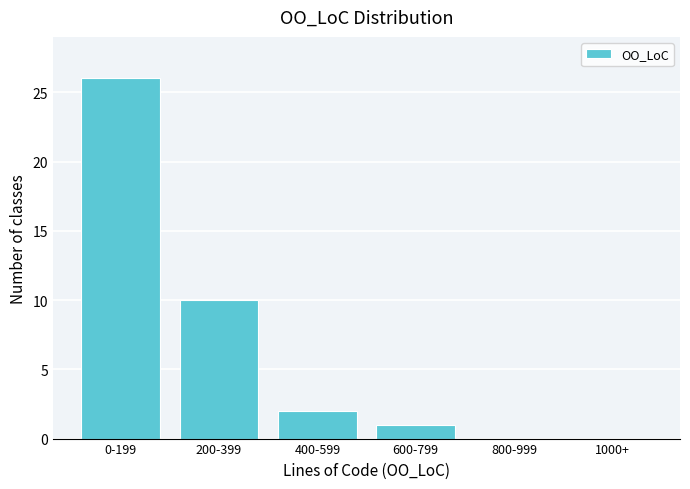

Reading left to right, extract all data points from this chart.

0-199=26	200-399=10	400-599=2	600-799=1	800-999=0	1000+=0